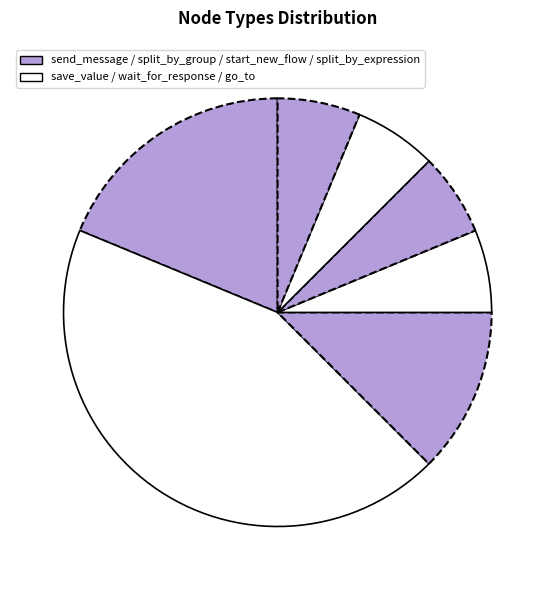

How many segments does this pie chart have?

7